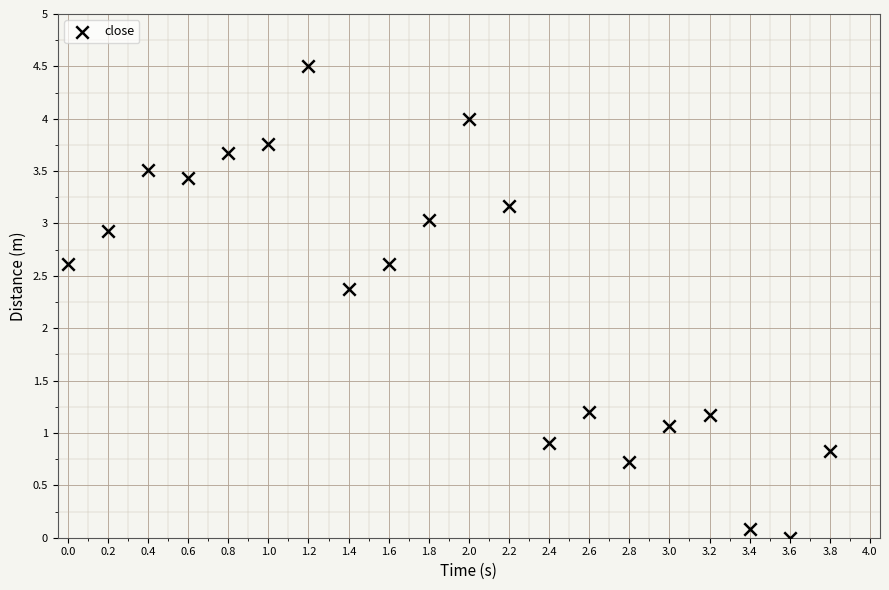

What Y value in the scatter plot is closest to 2?

2.4